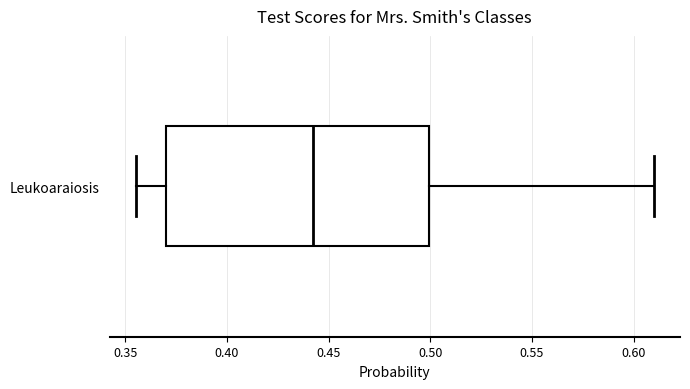

Transcribe this box plot: give where the median line is, the range the box spans, and where the two whiskers end, as read against the x-axis. The values are not printed on the chart, so give them approximately, as read against the axis.

median 0.445, box 0.370 to 0.500, whiskers 0.355 to 0.610